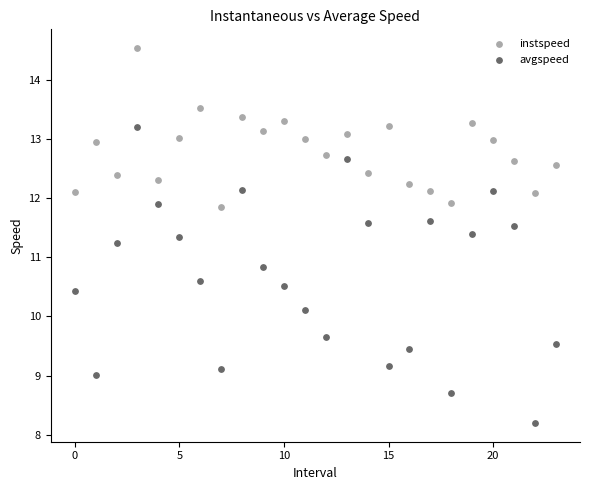

Which series contains the highest Y value?

instspeed